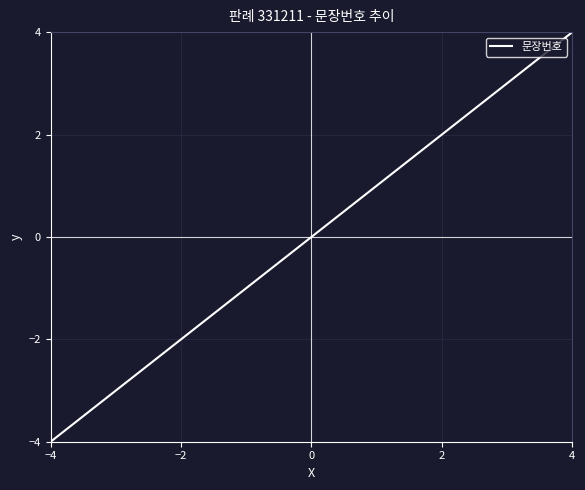

What is the minimum value shown in the chart?

-4.0